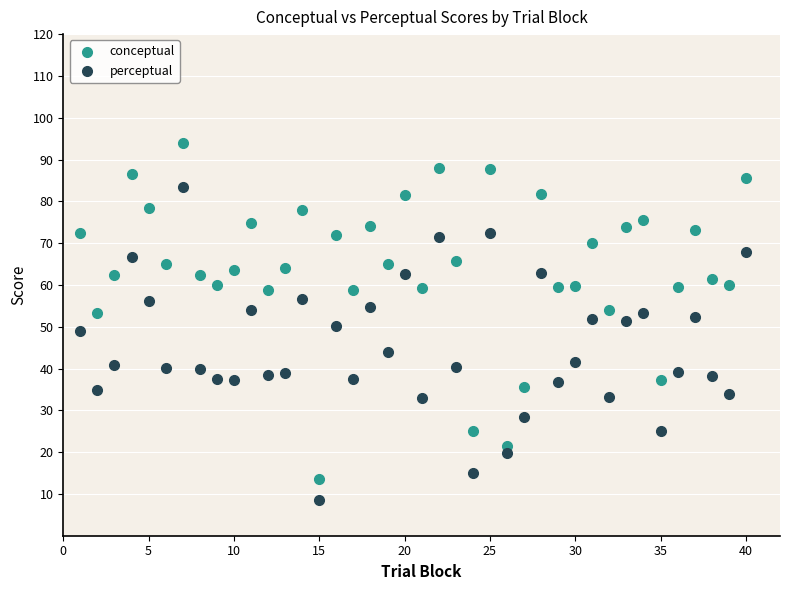

What are all the series names shown in the legend?

conceptual, perceptual